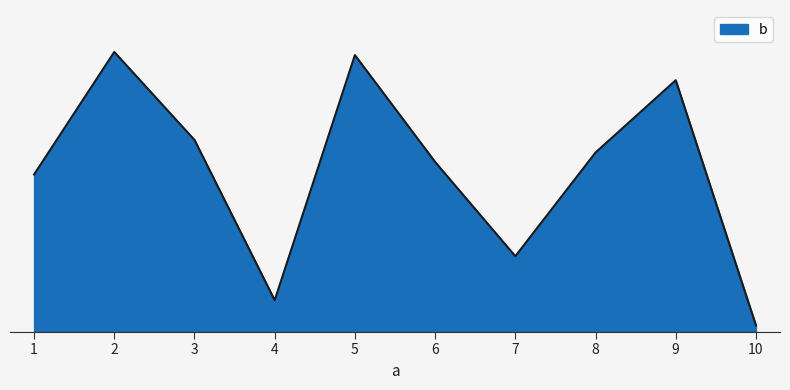

Reading right to left, what are all the values shown in this chart?

10=2	9=80	8=57	7=24	6=54	5=88	4=10	3=61	2=89	1=50